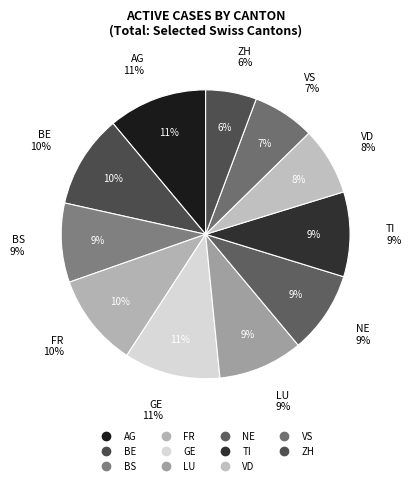

Which category has the biggest portion of the pie?

AG